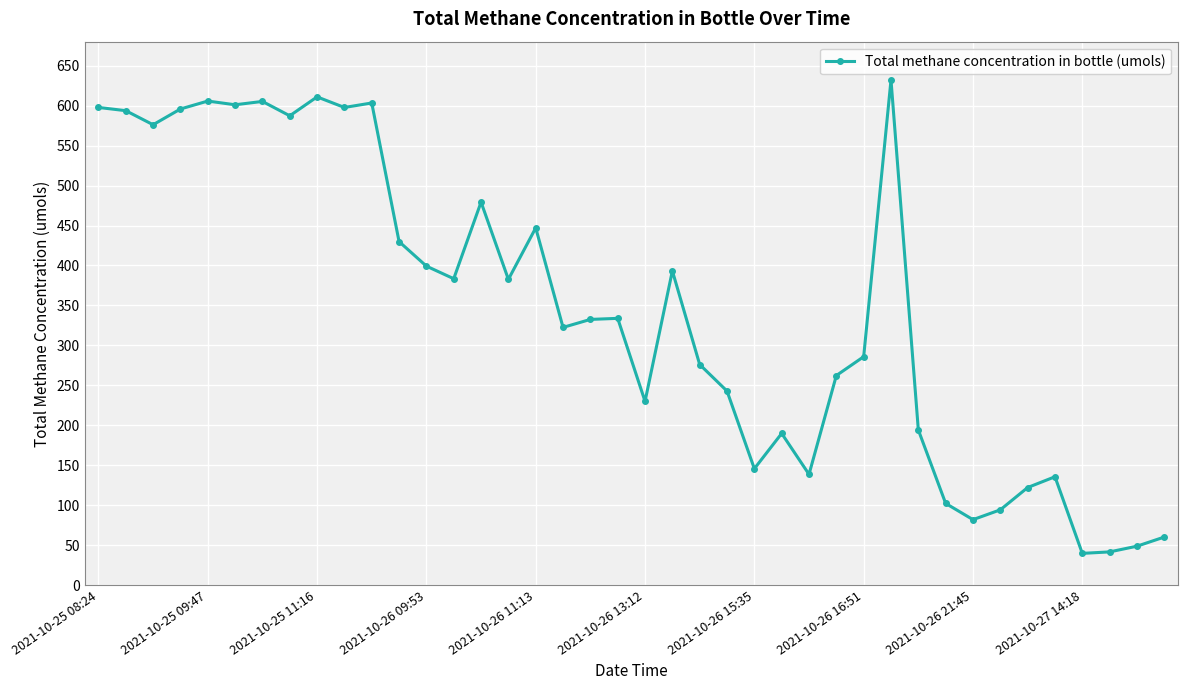

True or false: there are more than 2 points higher than both neighbors.

True